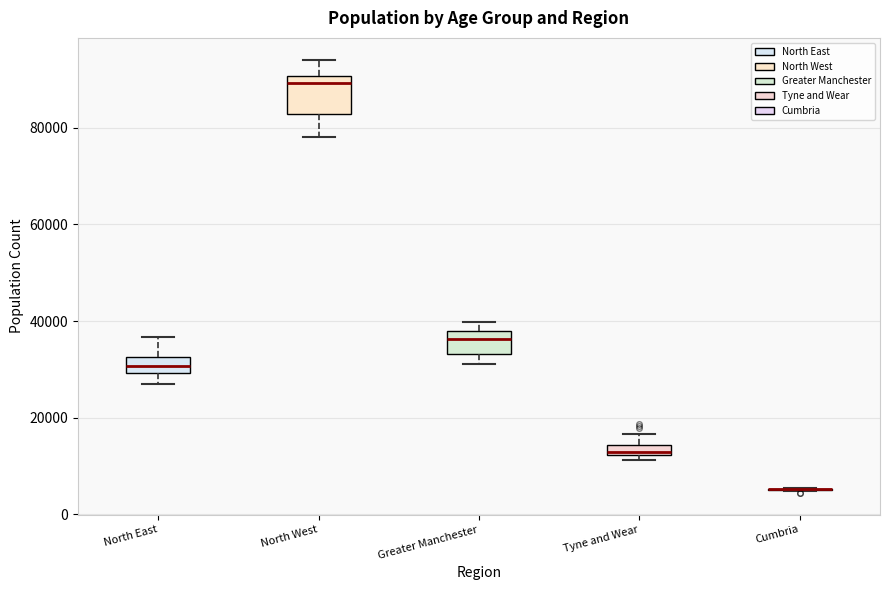

Where does the lower whisker of the box for North West end on the y-axis? The values are not printed on the chart, so give them approximately, as read against the axis.

78000